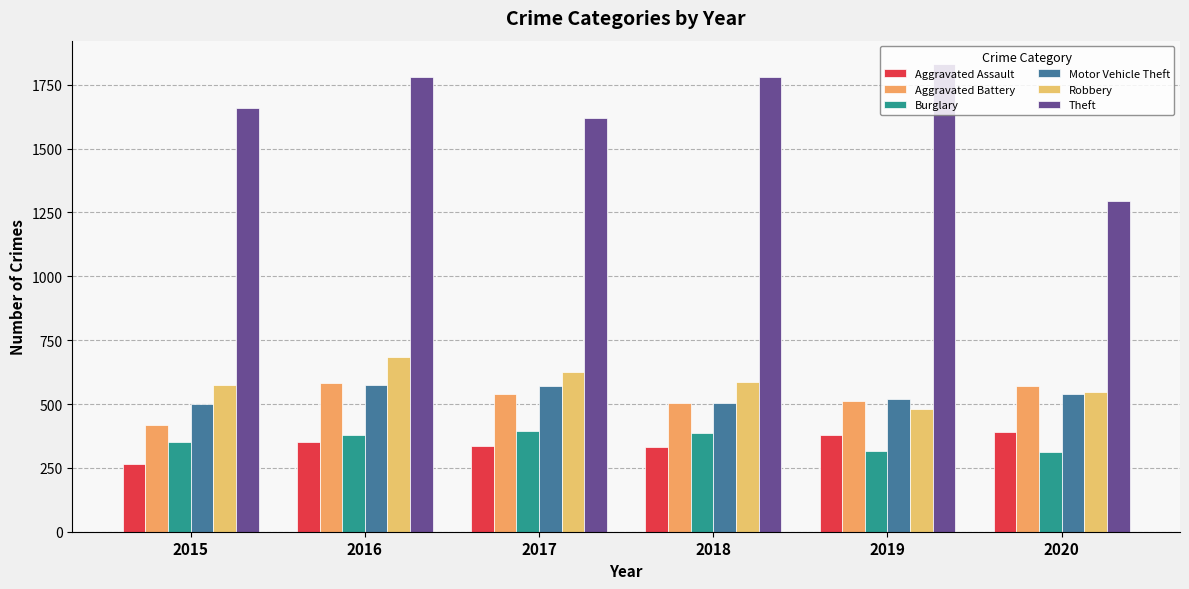

What is the difference between the maximum and second lowest values in the Motor Vehicle Theft series?

71